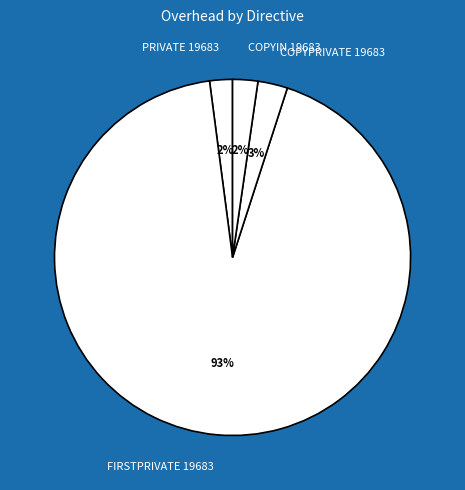

What percentage is the PRIVATE 19683 slice, to the nearest percent?

2%